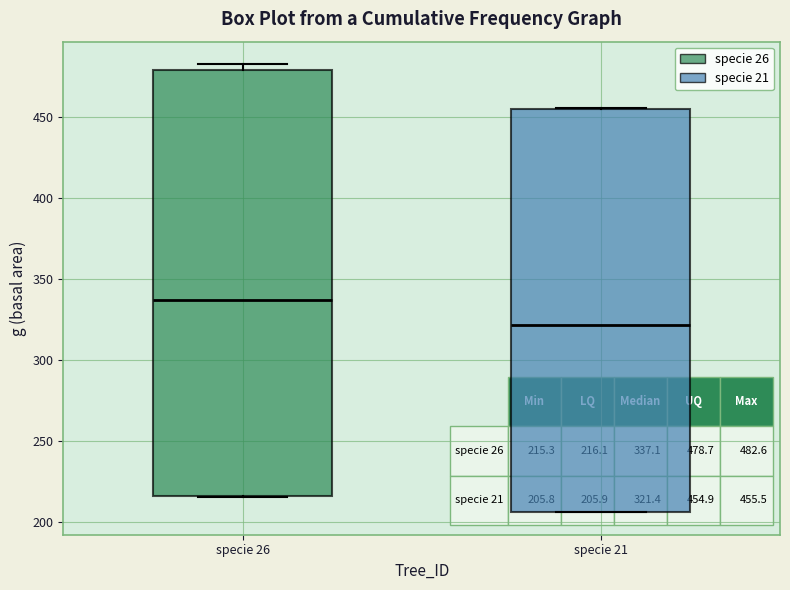

Which box's median line is the lowest?

specie 21